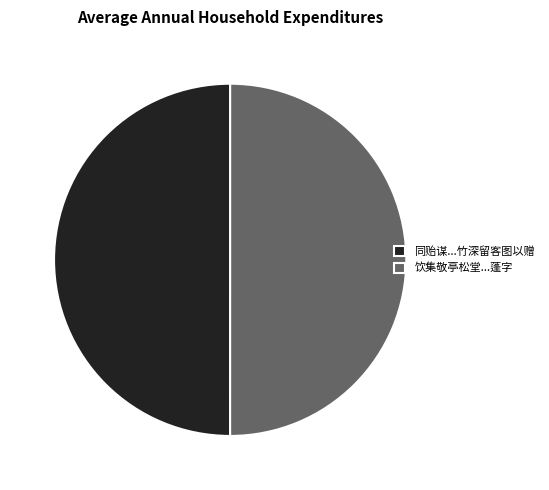

Is it true that 同贻谋...竹深留客图以赠 is 50% of the pie?

True